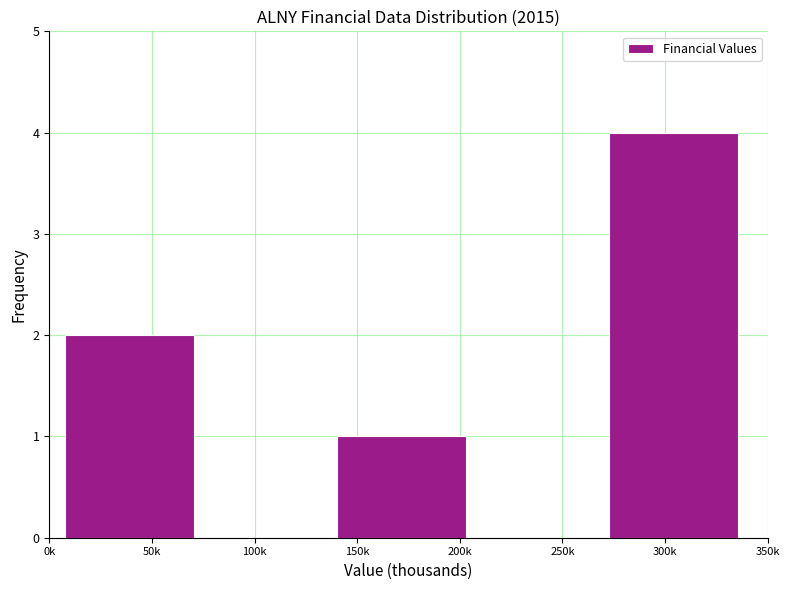

Reading right to left, what are all the values shown in this chart?

300k=4	250k=0	150k=1	100k=0	50k=2